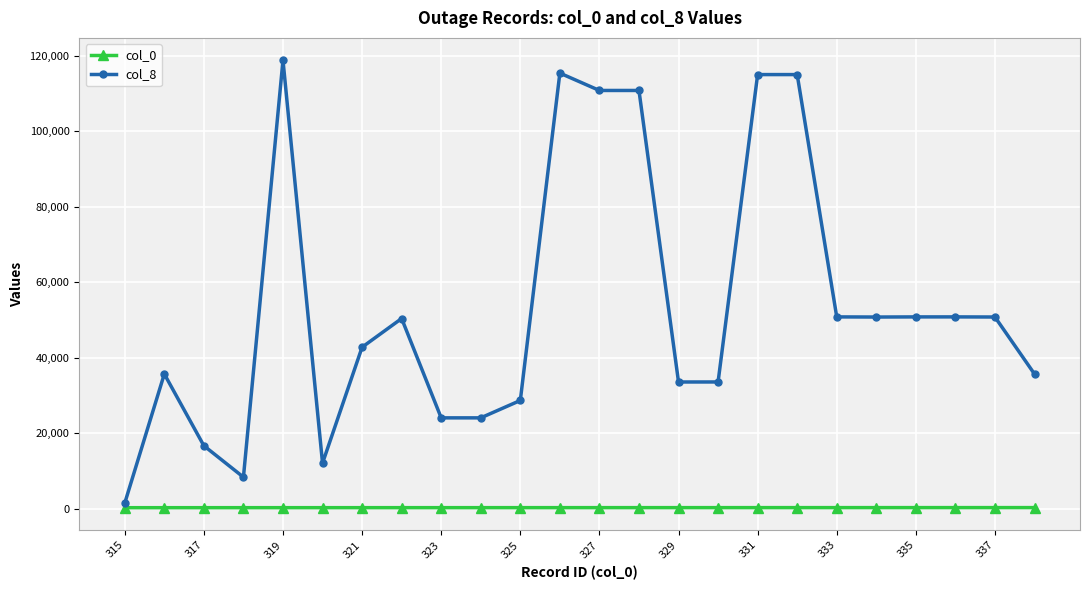

True or false: col_8 has more than 2 interior local peaks.

True